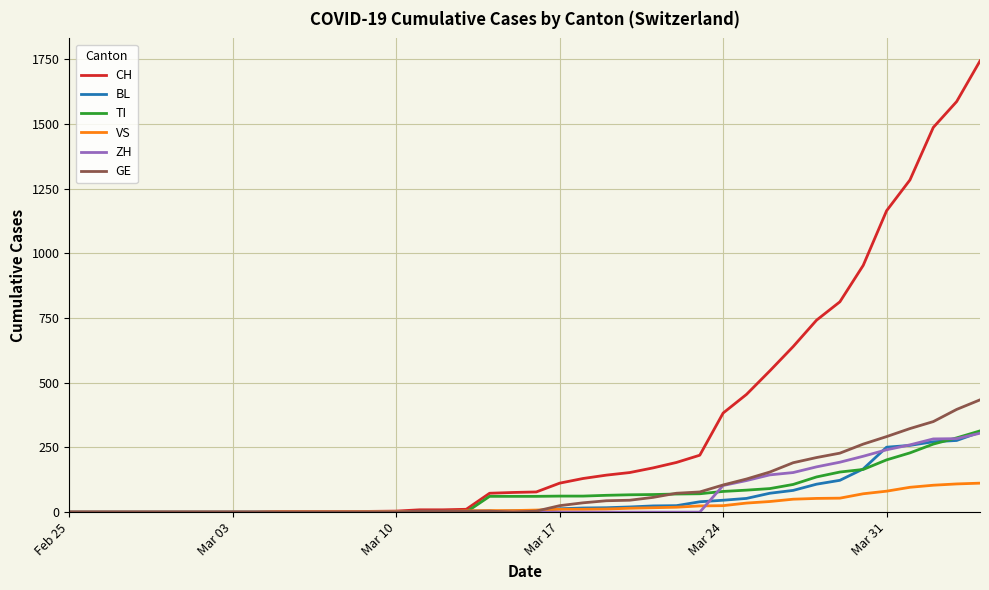

What is the maximum value shown in the chart?

1744